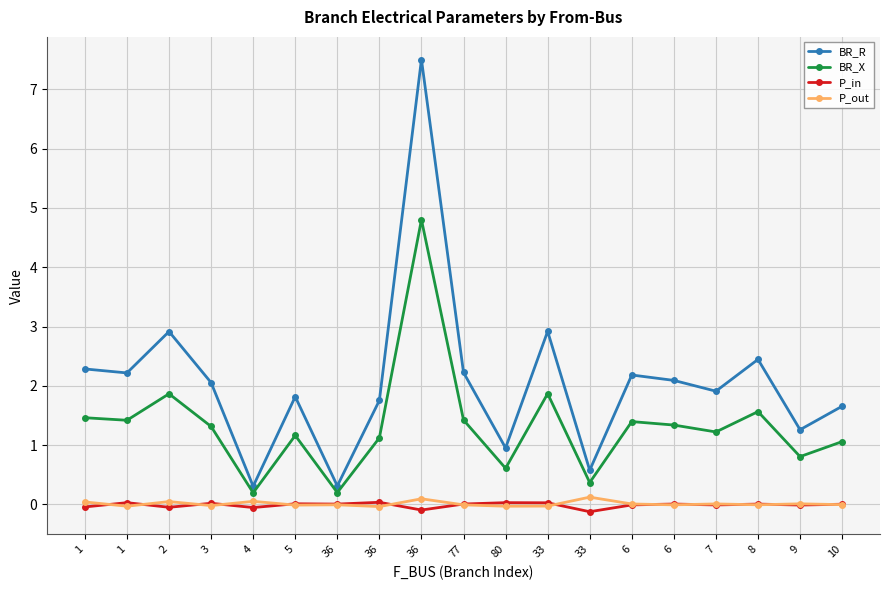

Rank the series at 77 from lowest to highest value.

P_out, P_in, BR_X, BR_R